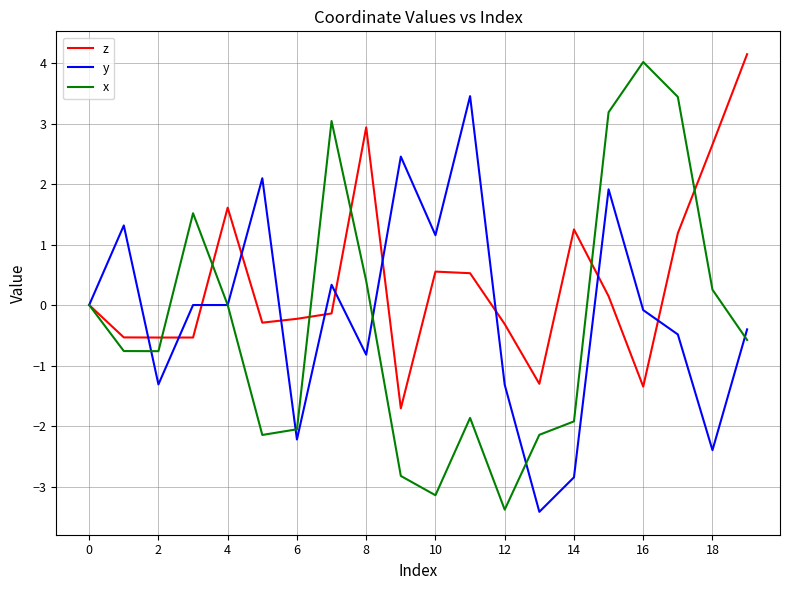

Which series has the largest total across all categories?

z